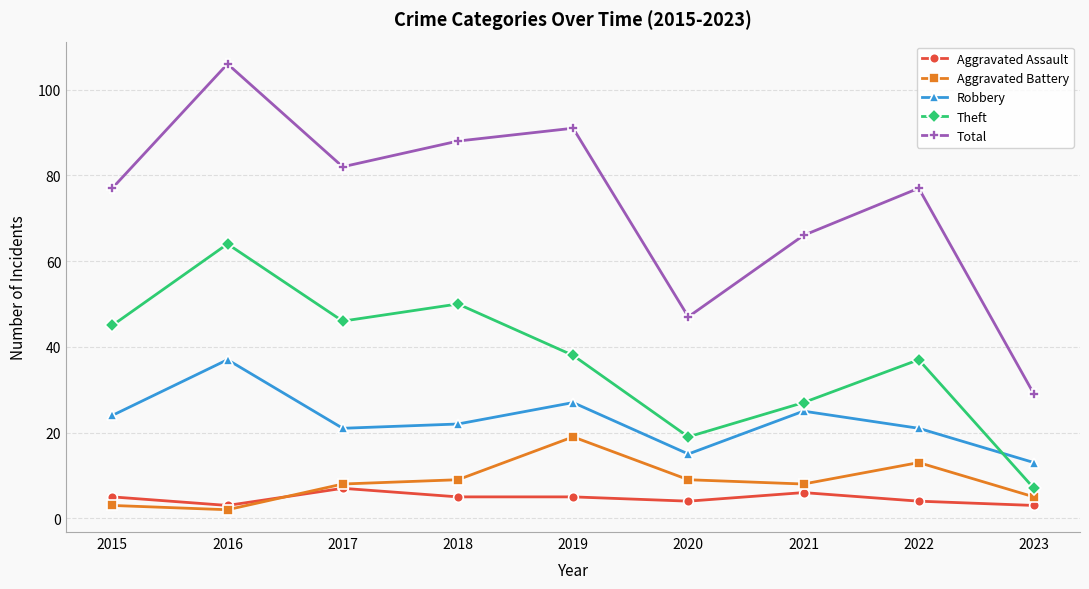

At how many categories does at least one series exceed 100?

1